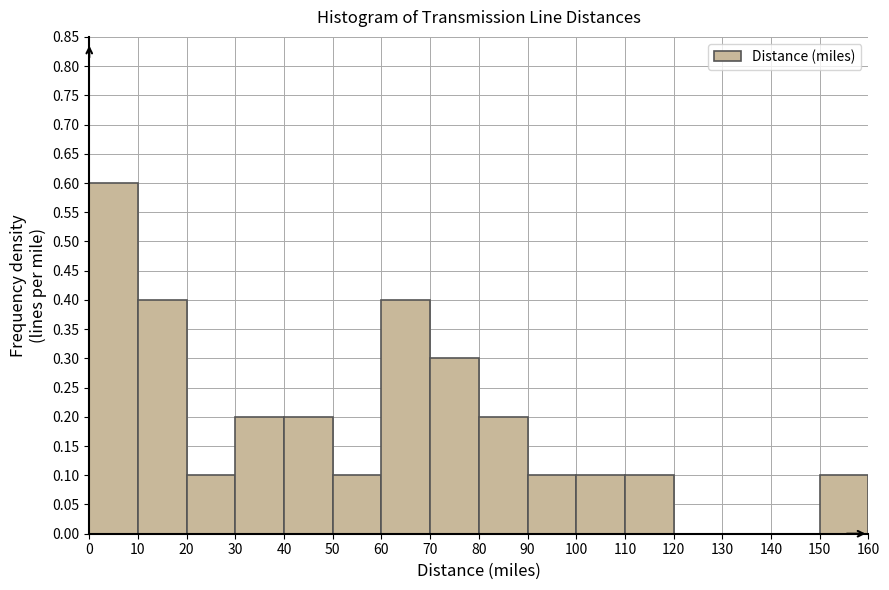

What is the height of the bar covering 0 to 10 on the x-axis? The values are not printed on the chart, so give them approximately, as read against the axis.

0.6